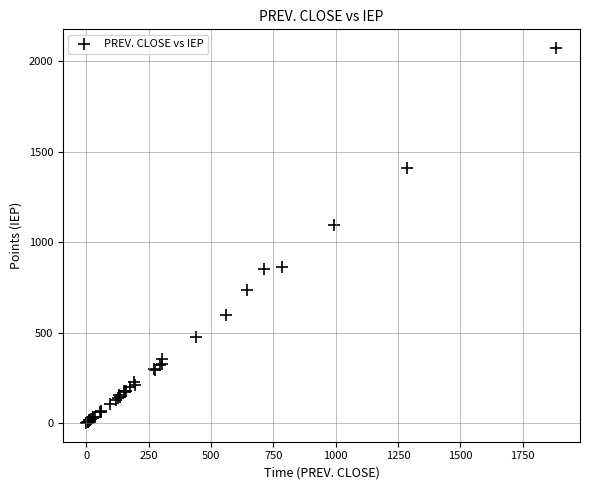

What Y value in the scatter plot is closest to 1037?

1093.1